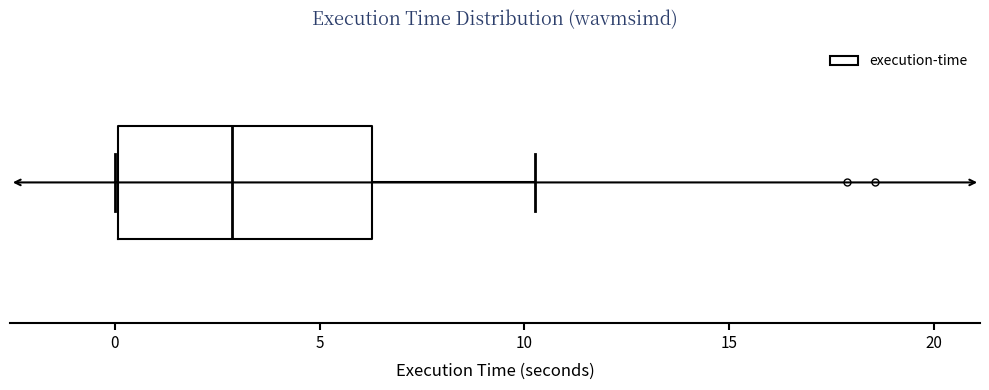

Where is the right edge of the box on the x-axis? The values are not printed on the chart, so give them approximately, as read against the axis.

6.5